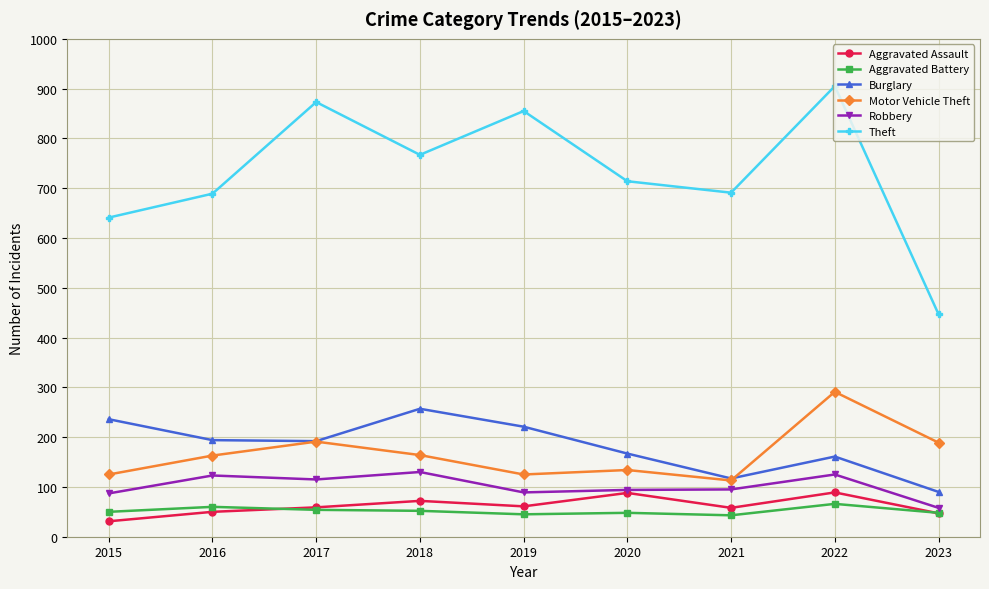

The value of Theft at 2020 is 417. True or false?

False